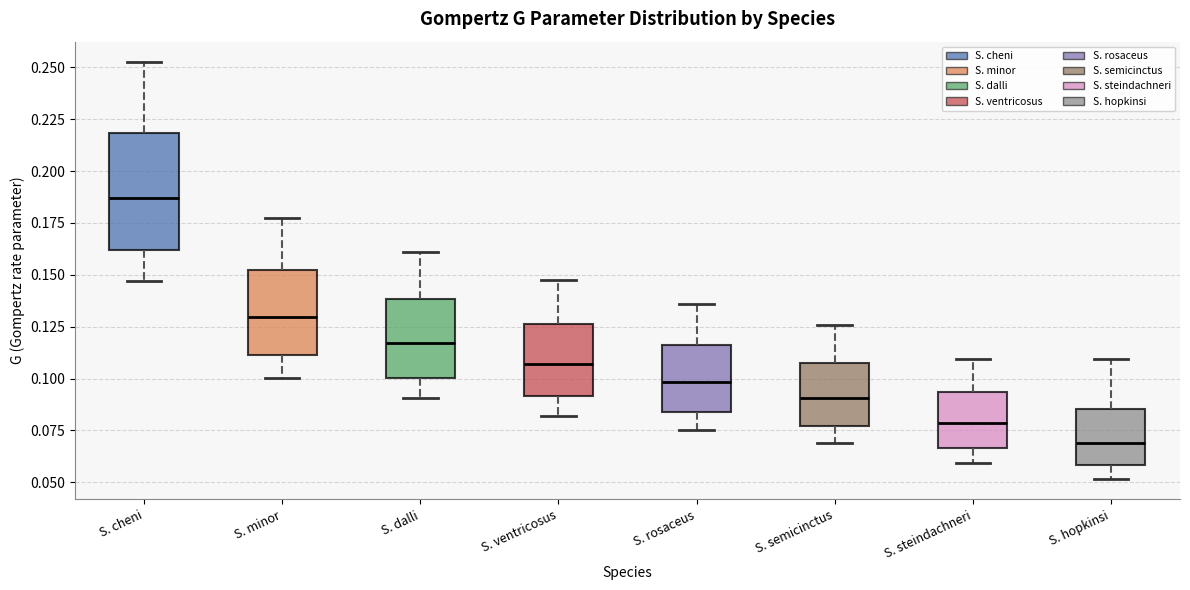

Reading left to right, transcribe this box plot: for each box, give where its median line is, the range the box spans, and where its two whiskers end, as read against the y-axis. The values are not printed on the chart, so give them approximately, as read against the axis.

S. cheni: median 0.185, box 0.160 to 0.220, whiskers 0.145 to 0.250
S. minor: median 0.130, box 0.110 to 0.155, whiskers 0.100 to 0.175
S. dalli: median 0.115, box 0.100 to 0.140, whiskers 0.090 to 0.160
S. ventricosus: median 0.105, box 0.090 to 0.125, whiskers 0.080 to 0.145
S. rosaceus: median 0.100, box 0.085 to 0.115, whiskers 0.075 to 0.135
S. semicinctus: median 0.090, box 0.075 to 0.105, whiskers 0.070 to 0.125
S. steindachneri: median 0.080, box 0.065 to 0.095, whiskers 0.060 to 0.110
S. hopkinsi: median 0.070, box 0.060 to 0.085, whiskers 0.050 to 0.110